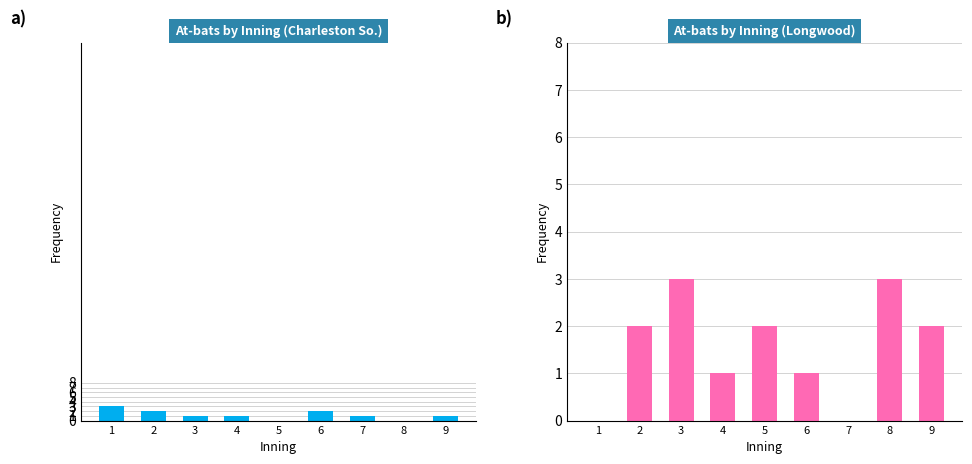

Which series changed the most between 1 and 4?

Charleston So.